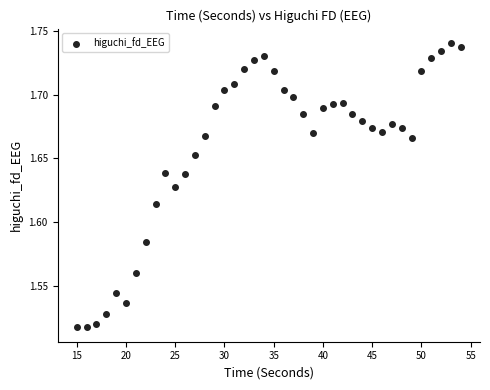

What is the range of X values (max minus min)?

39.0